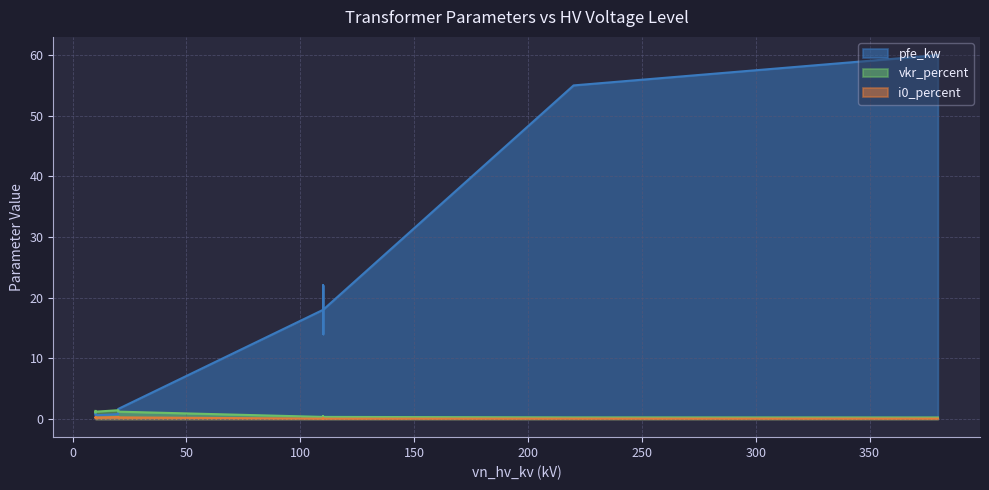

What are all the series names shown in the legend?

pfe_kw, vkr_percent, i0_percent